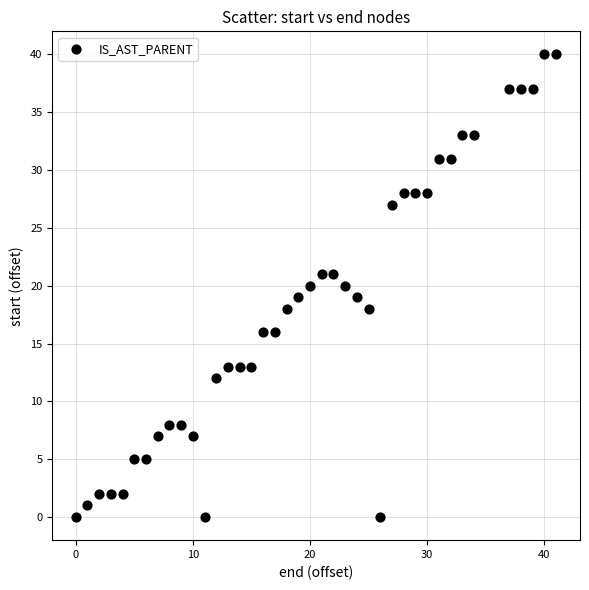

What is the range of Y values (max minus min)?

40